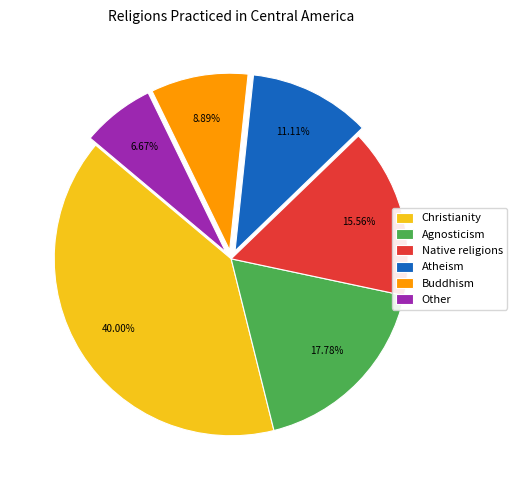

How many slices are in this pie chart?

6